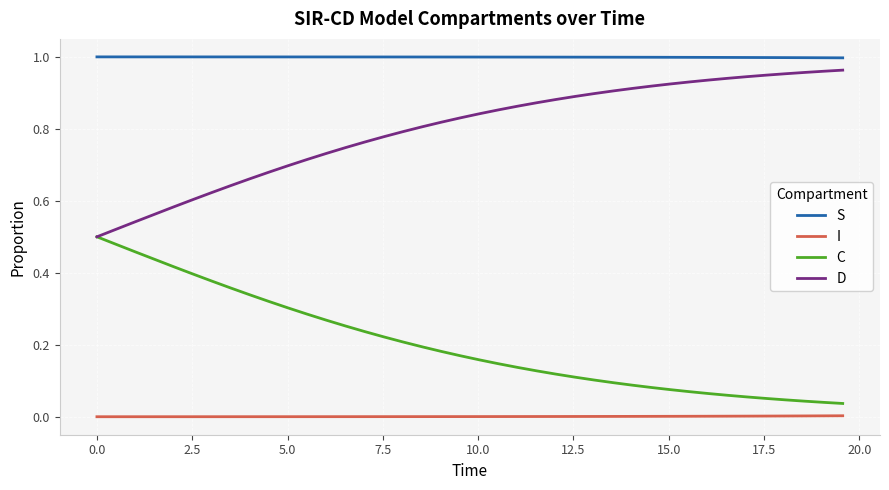

List the series in order of their overall mean, highest first.

S, D, C, I